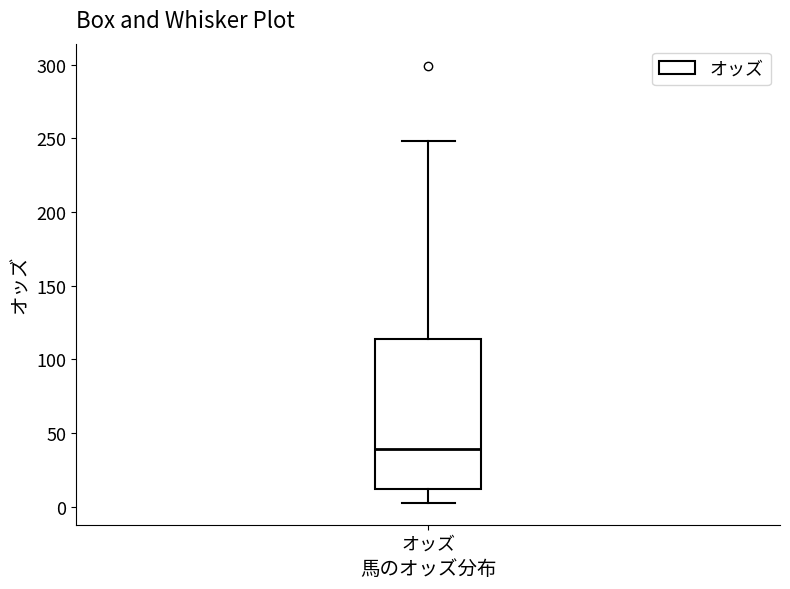

Where is the lower edge of the box for オッズ on the y-axis? The values are not printed on the chart, so give them approximately, as read against the axis.

10